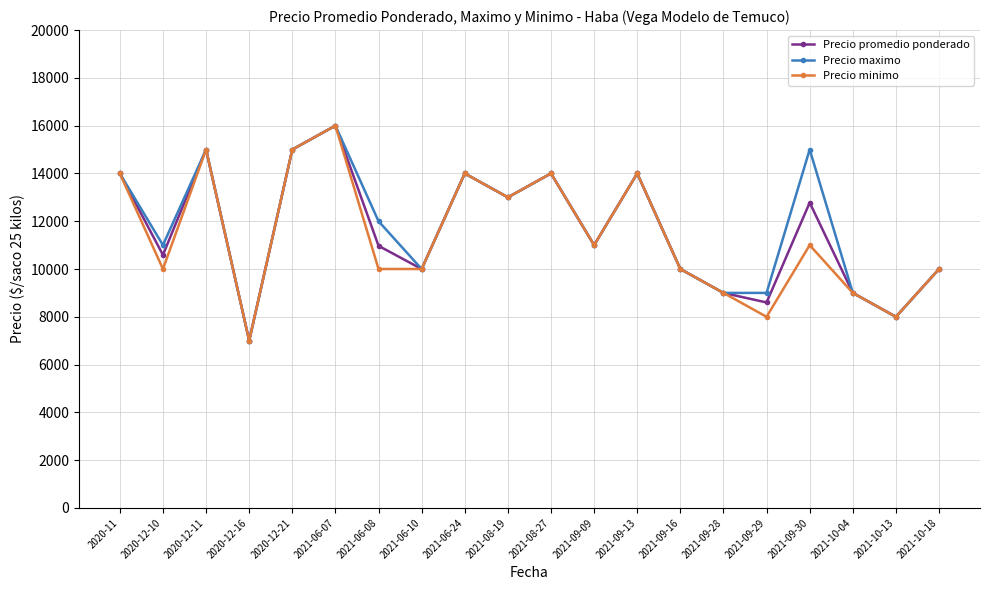

At which category does Precio maximo reach its first local peak?

2020-12-11